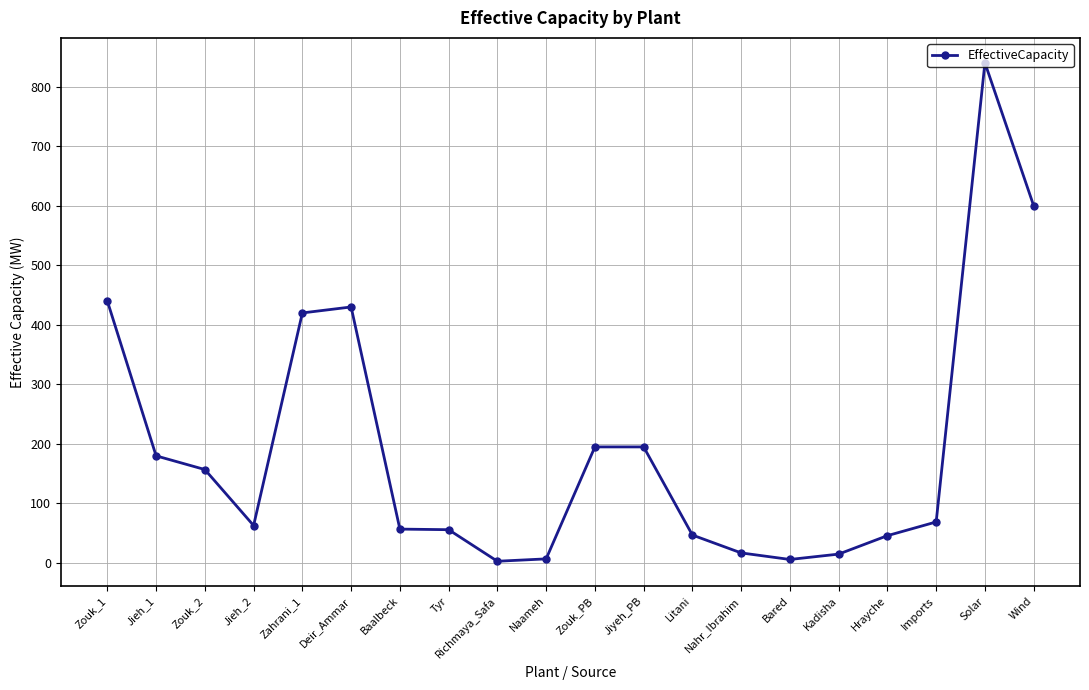

What is the change in value from Zahrani_1 to Wind?

+180